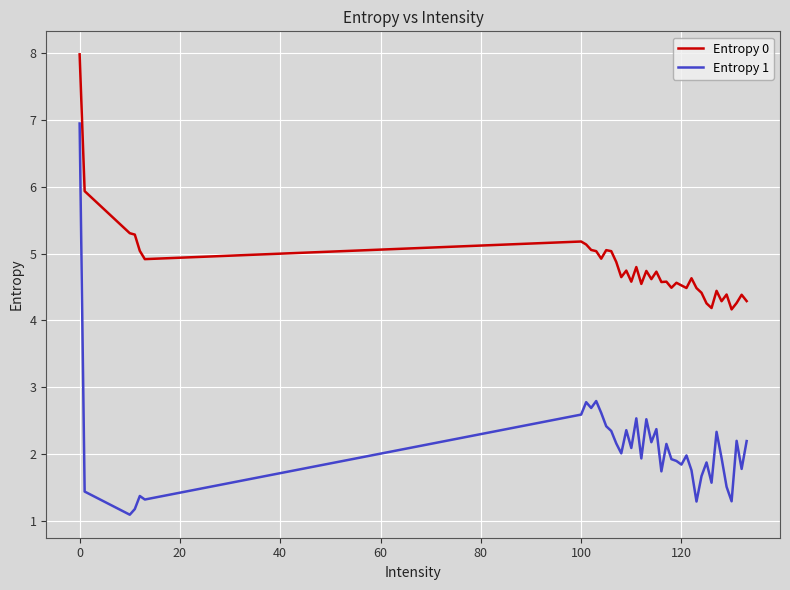

What is the minimum value shown in the chart?

1.1